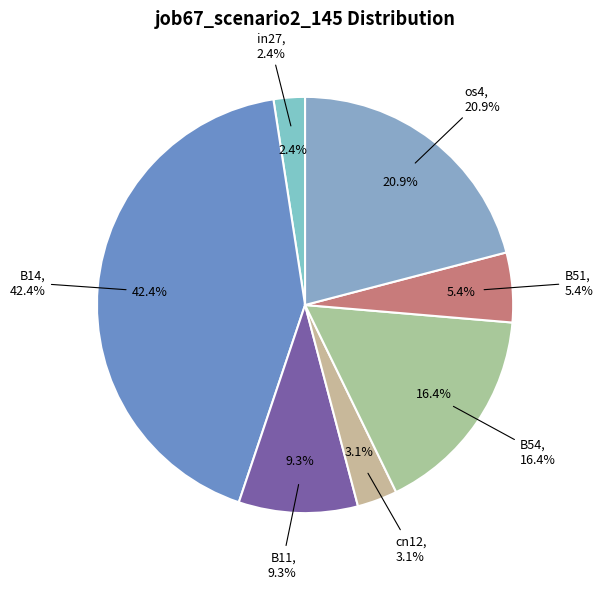

Is there a majority slice in this chart?

No